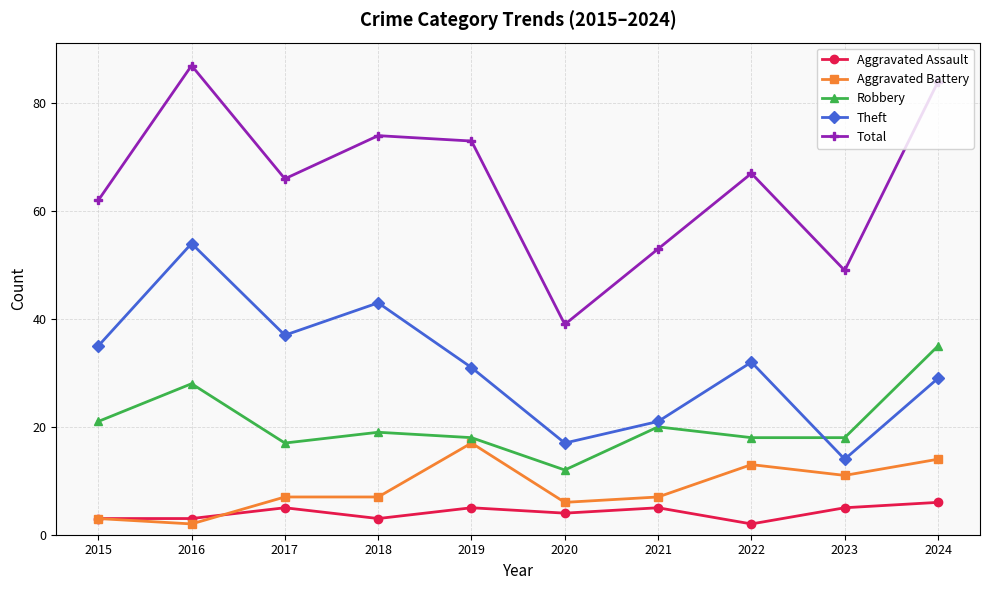

In Total, how many points are lower than both neighbors (excluding endpoints)?

3